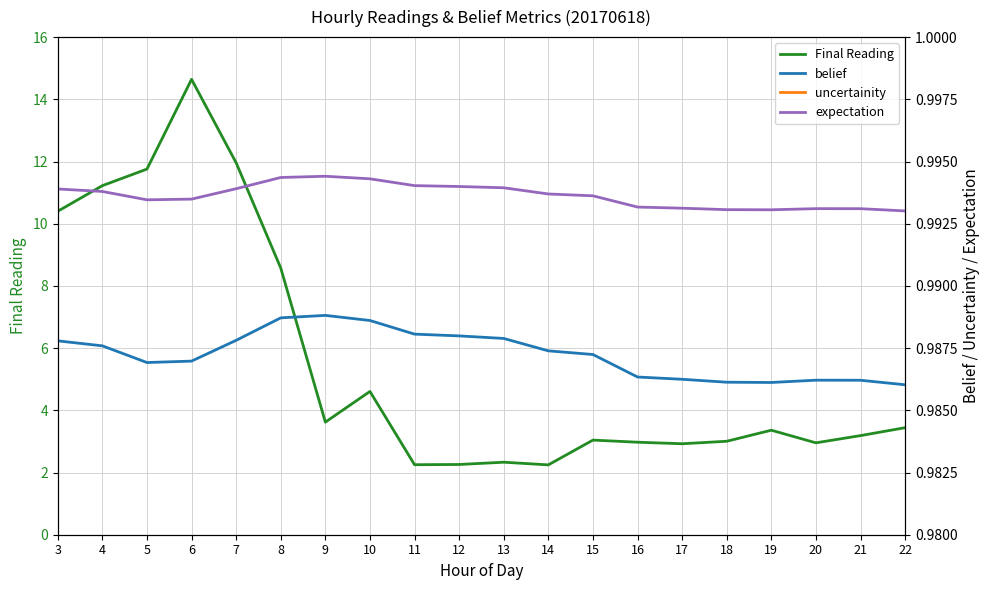

At which category does expectation reach its first local valley?

5